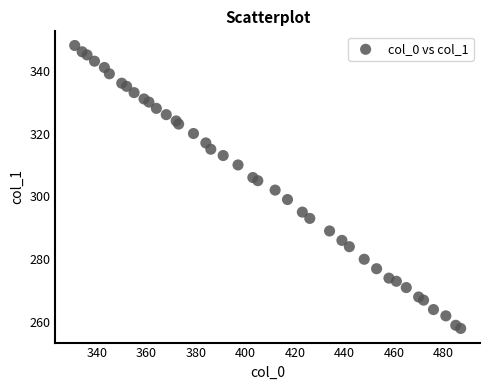

What is the range of Y values (max minus min)?

90